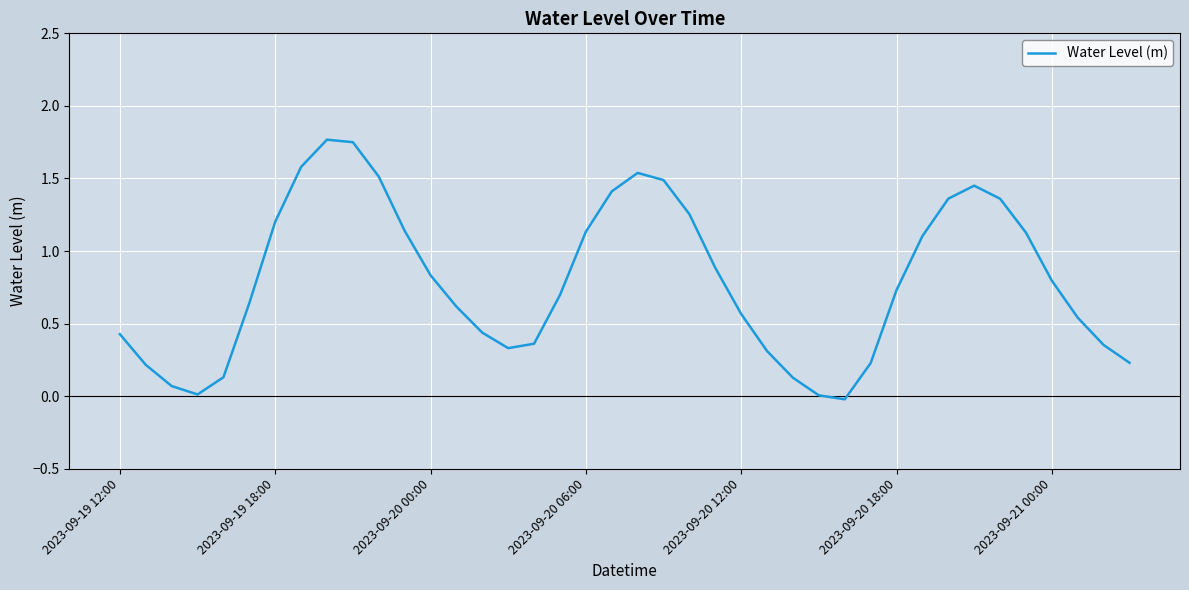

How many lines are shown in the chart?

1